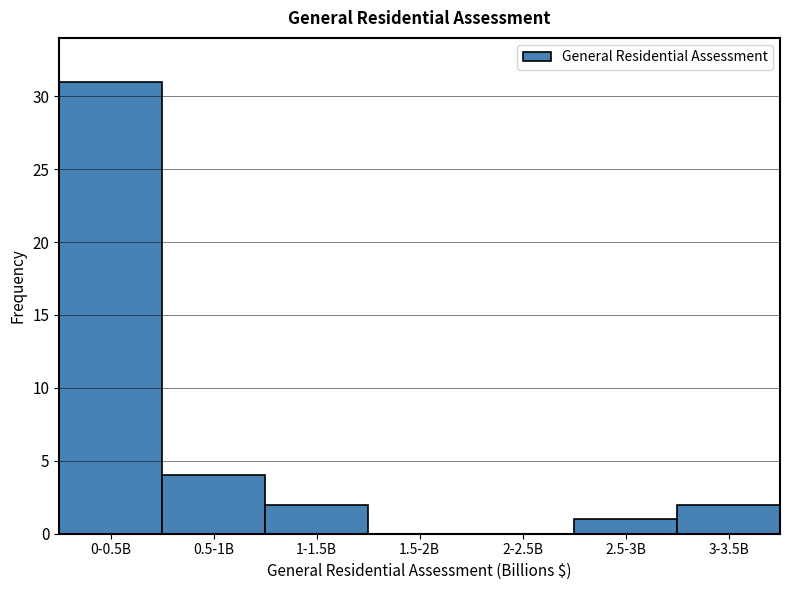

Reading right to left, what are all the values shown in this chart?

3-3.5B=2	2.5-3B=1	2-2.5B=0	1.5-2B=0	1-1.5B=2	0.5-1B=4	0-0.5B=31